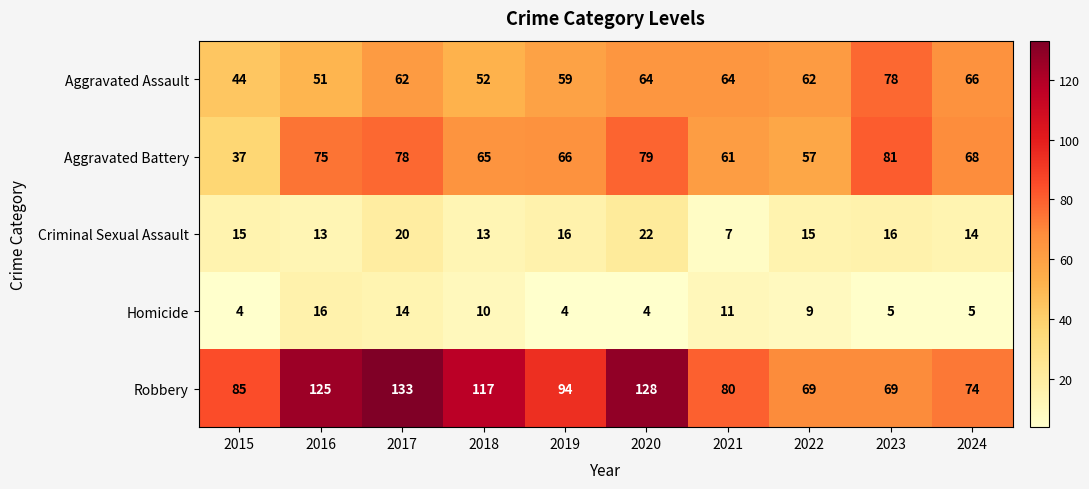

At which label is Robbery closest to 101?

2019